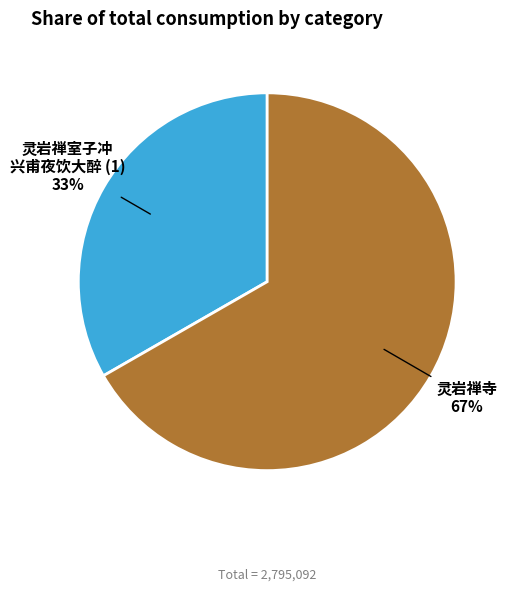

Between 灵岩禅室子冲 兴甫夜饮大醉 (1) and 灵岩禅寺, which is larger?

灵岩禅寺